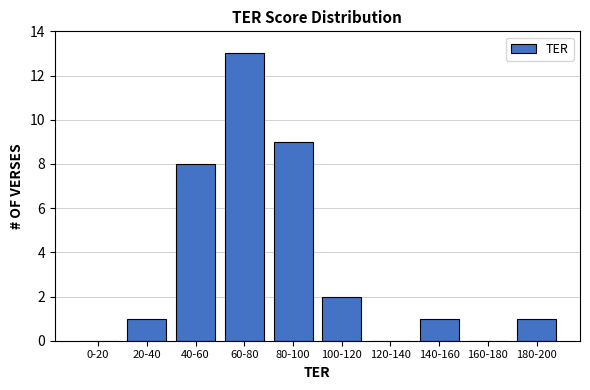

Reading left to right, list all the values displayed in this chart.

0-20=0	20-40=1	40-60=8	60-80=13	80-100=9	100-120=2	120-140=0	140-160=1	160-180=0	180-200=1